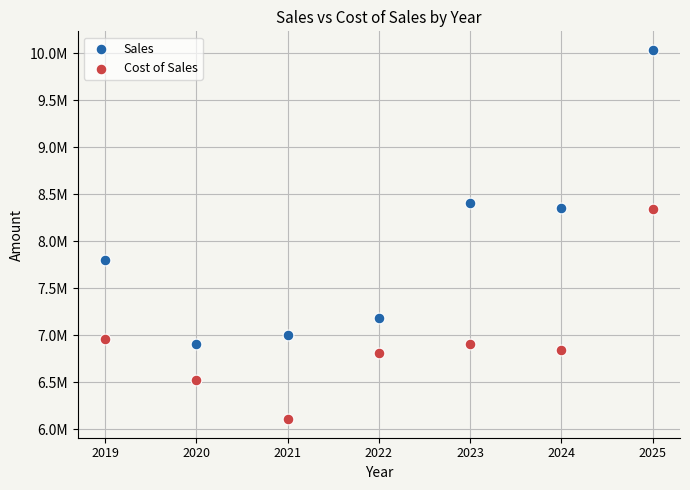

What are all the series names shown in the legend?

Sales, Cost of Sales